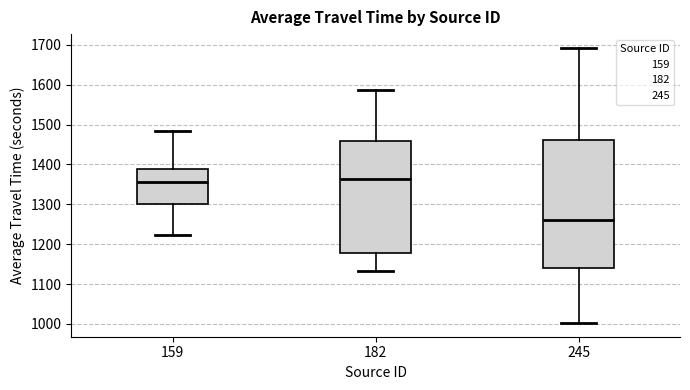

Comparing the boxes themselves (not the whiskers), which one is the tallest?

245